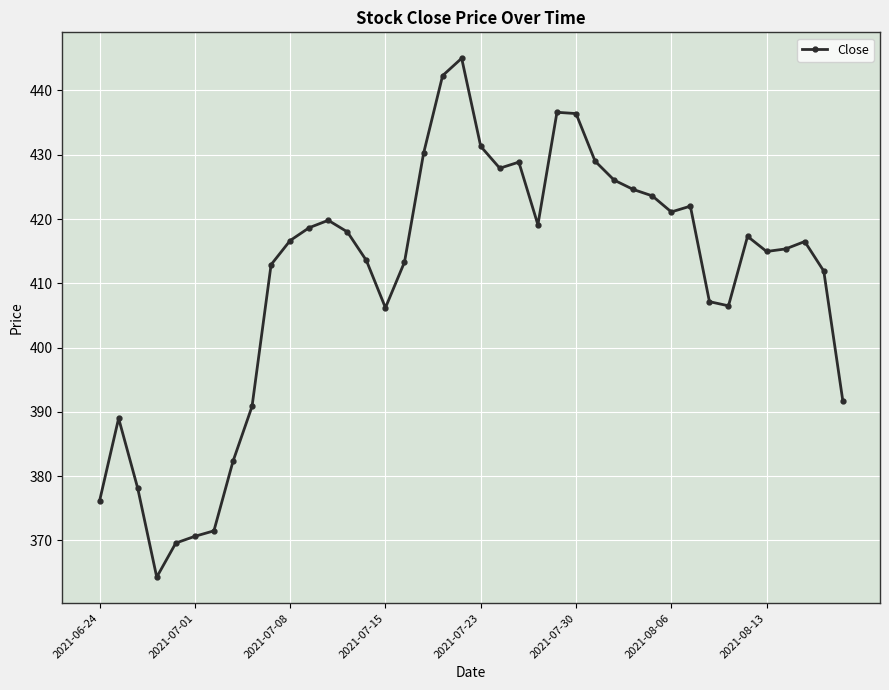

What is the maximum value shown in the chart?

445.0